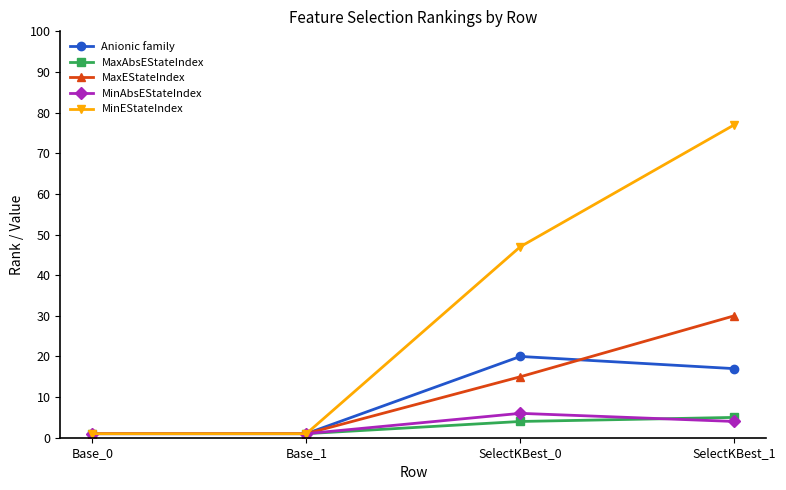

True or false: MinAbsEStateIndex has more than 0 points higher than both neighbors.

True